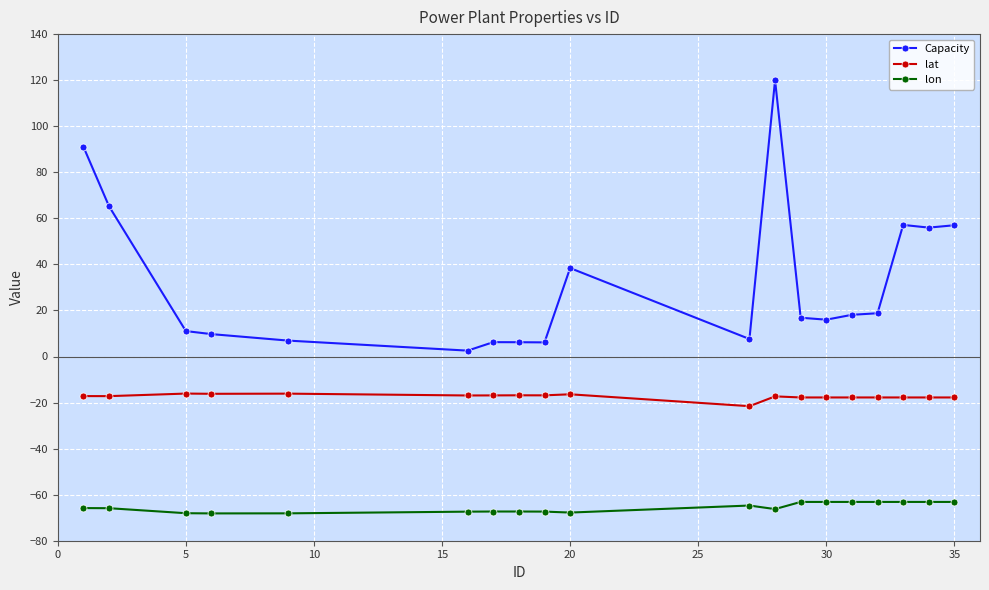

What is the average value of the lon series?

-65.6